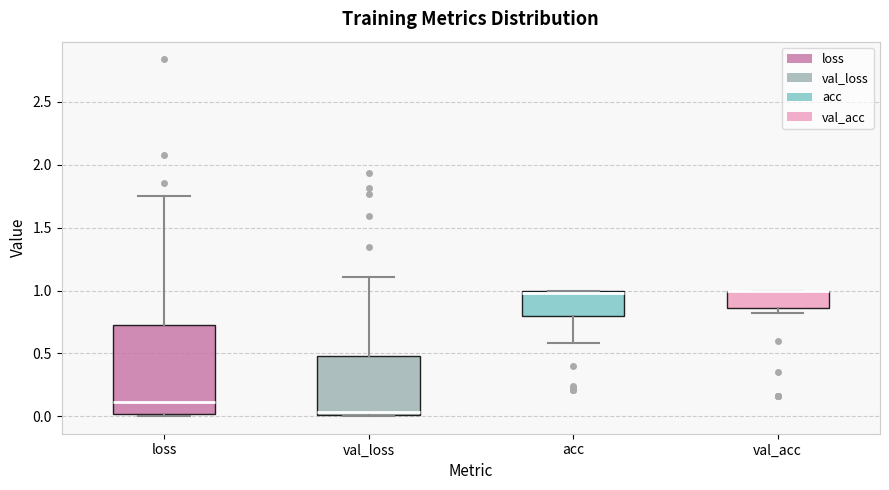

Reading left to right, transcribe this box plot: for each box, give where its median line is, the range the box spans, and where its two whiskers end, as read against the y-axis. The values are not printed on the chart, so give them approximately, as read against the axis.

loss: median 0.10, box 0.00 to 0.75, whiskers 0.00 to 1.75
val_loss: median 0.05, box 0.00 to 0.50, whiskers 0.00 to 1.10
acc: median 1.00 (just below the box's upper edge), box 0.80 to 1.00, whiskers 0.60 to 1.00
val_acc: median 1.00 (drawn on the box's upper edge), box 0.85 to 1.00, whiskers 0.80 to 1.00